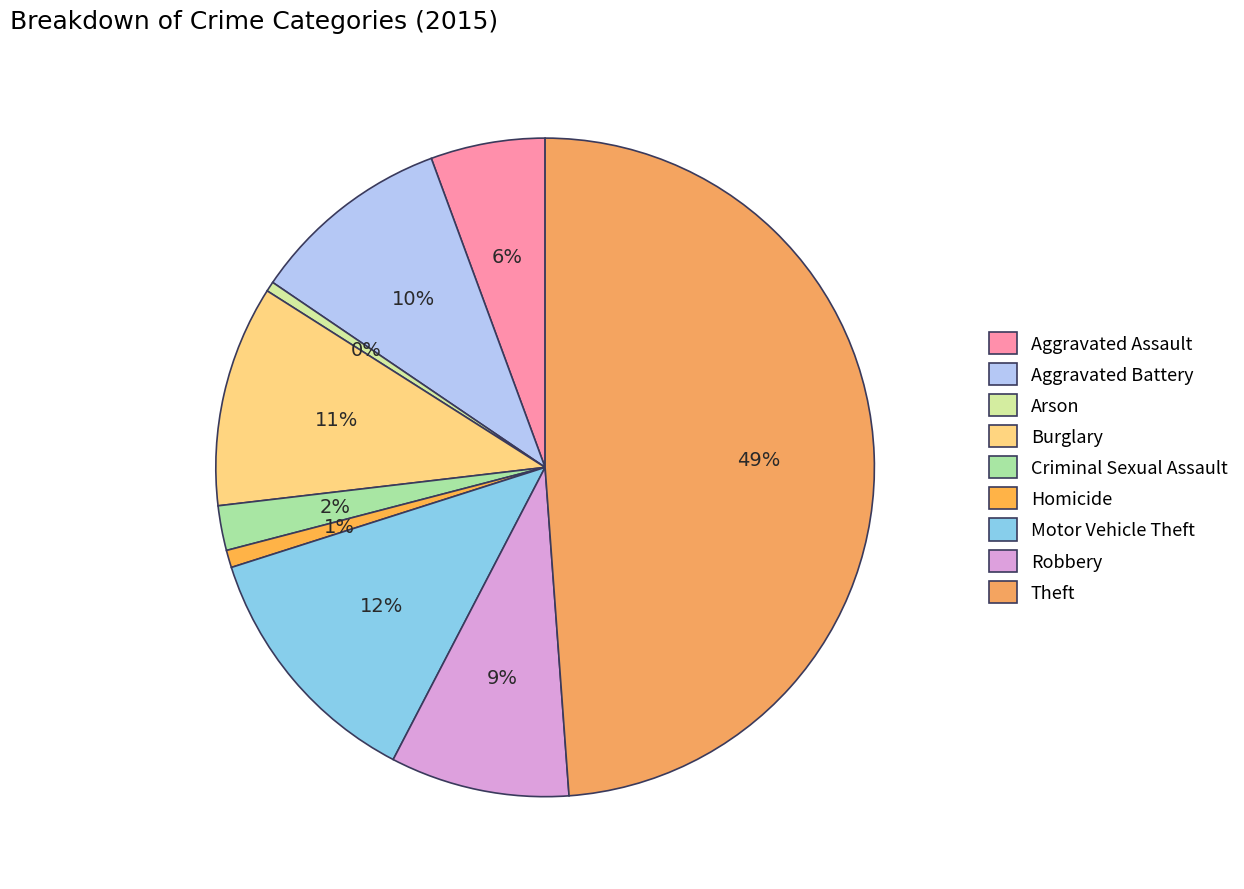

Is it true that Aggravated Battery is 10% of the pie?

True